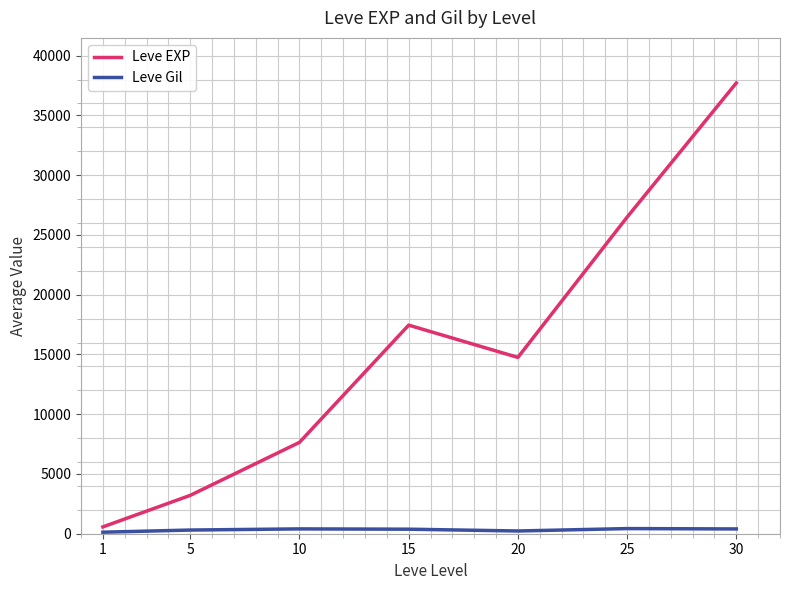

Where is the first local maximum for Leve EXP?

15